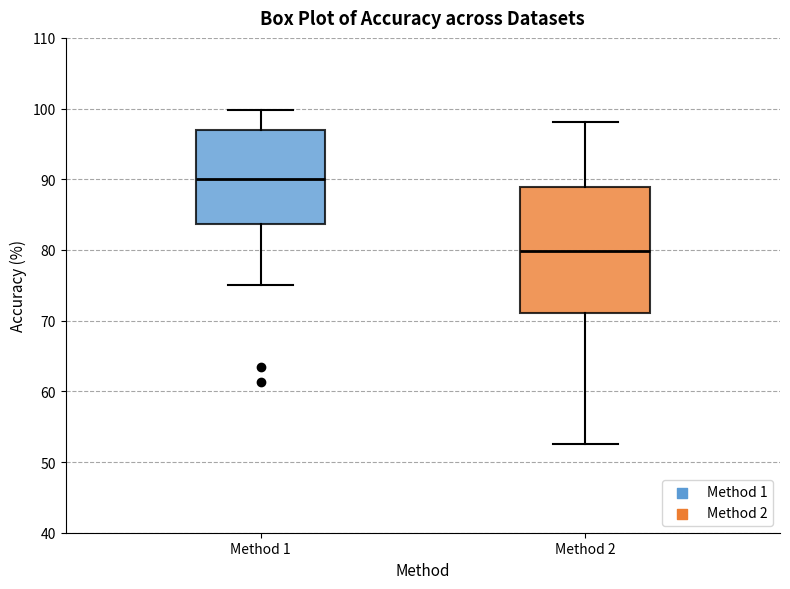

Reading left to right, transcribe this box plot: for each box, give where its median line is, the range the box spans, and where its two whiskers end, as read against the y-axis. The values are not printed on the chart, so give them approximately, as read against the axis.

Method 1: median 90, box 84 to 97, whiskers 75 to 100
Method 2: median 80, box 71 to 89, whiskers 53 to 98